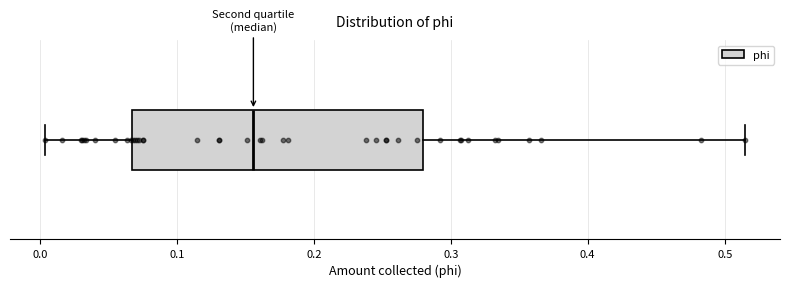

Transcribe this box plot: give where the median line is, the range the box spans, and where the two whiskers end, as read against the x-axis. The values are not printed on the chart, so give them approximately, as read against the axis.

median 0.16, box 0.07 to 0.28, whiskers 0.00 to 0.51